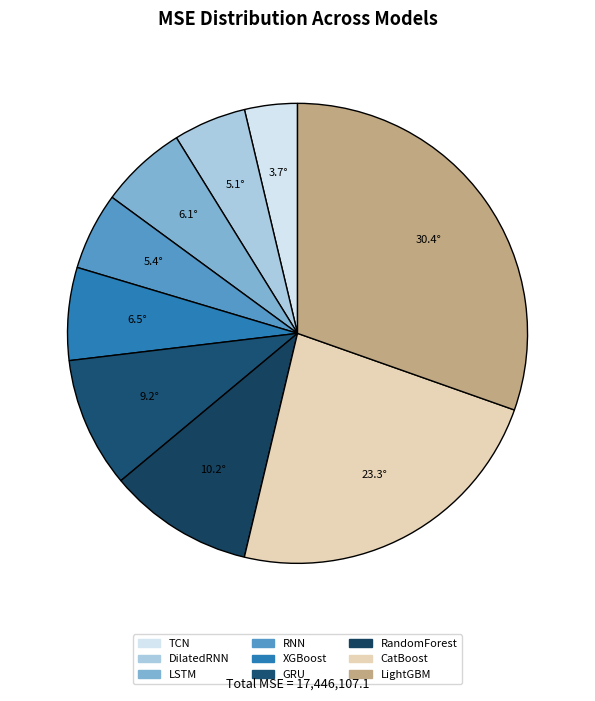

Combined, what portion of the pie is GRU and LSTM?

15.3%